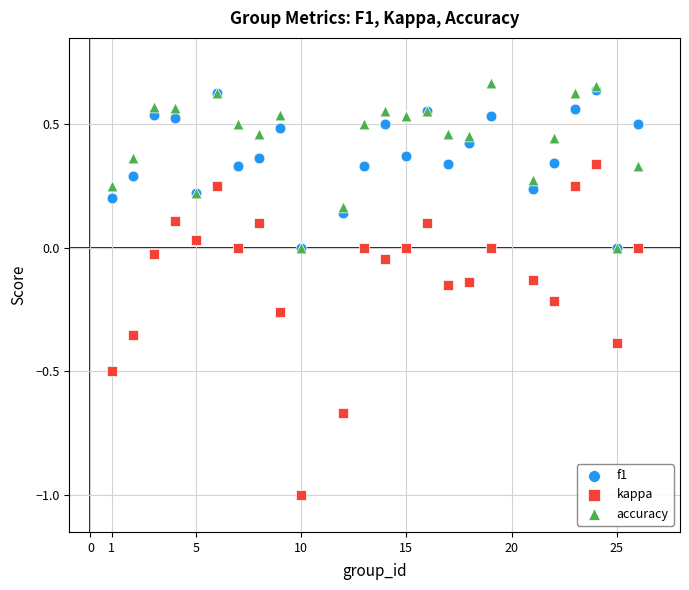

What are all the series names shown in the legend?

f1, kappa, accuracy